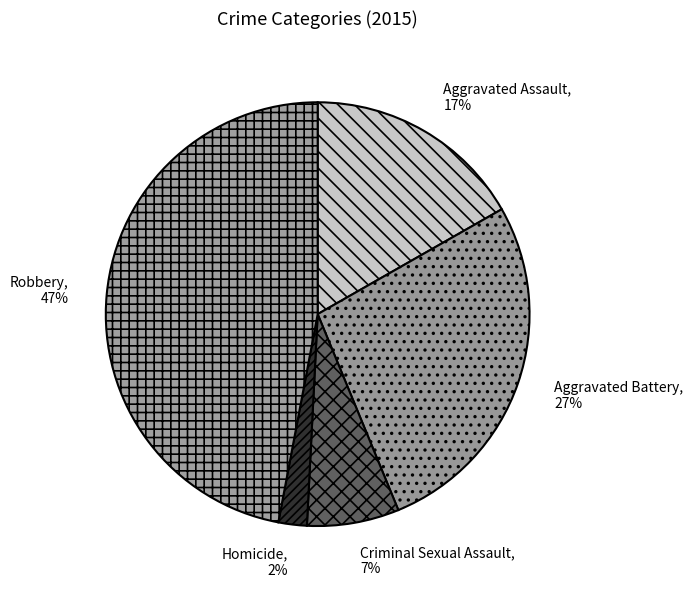

What is the largest slice in the pie chart?

Robbery